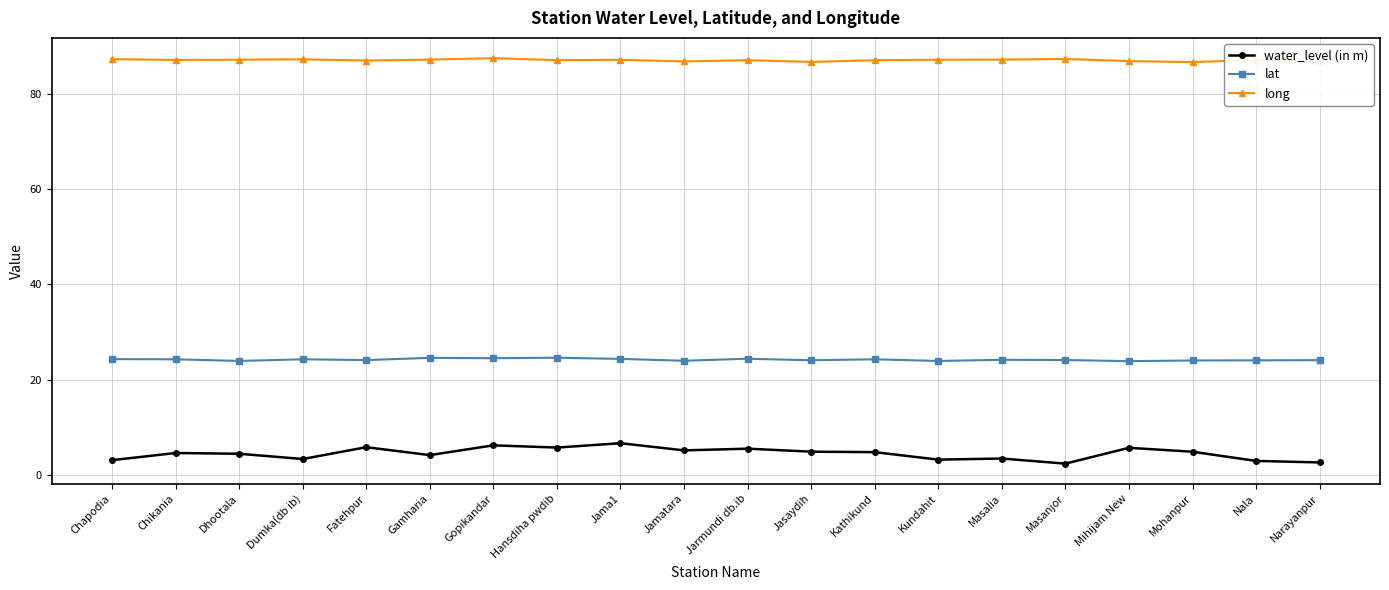

What is the total value across all series at Masalia?

114.8